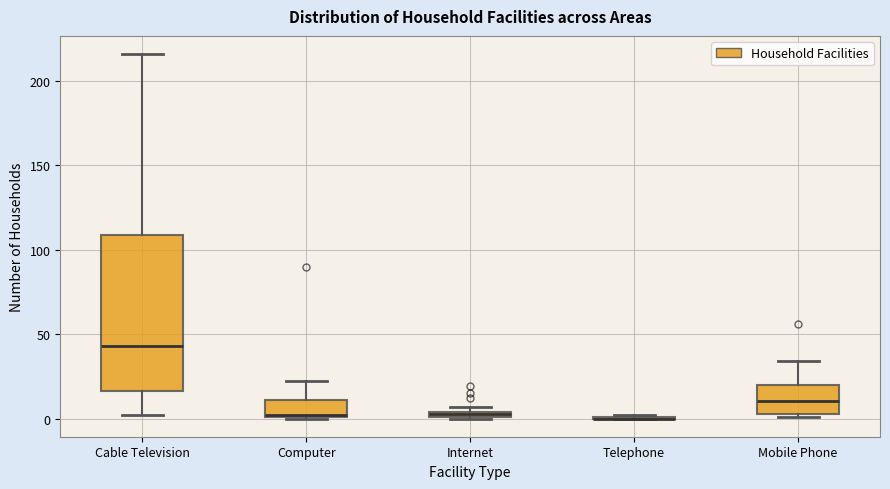

Where is the lower edge of the box for Cable Television on the y-axis? The values are not printed on the chart, so give them approximately, as read against the axis.

15